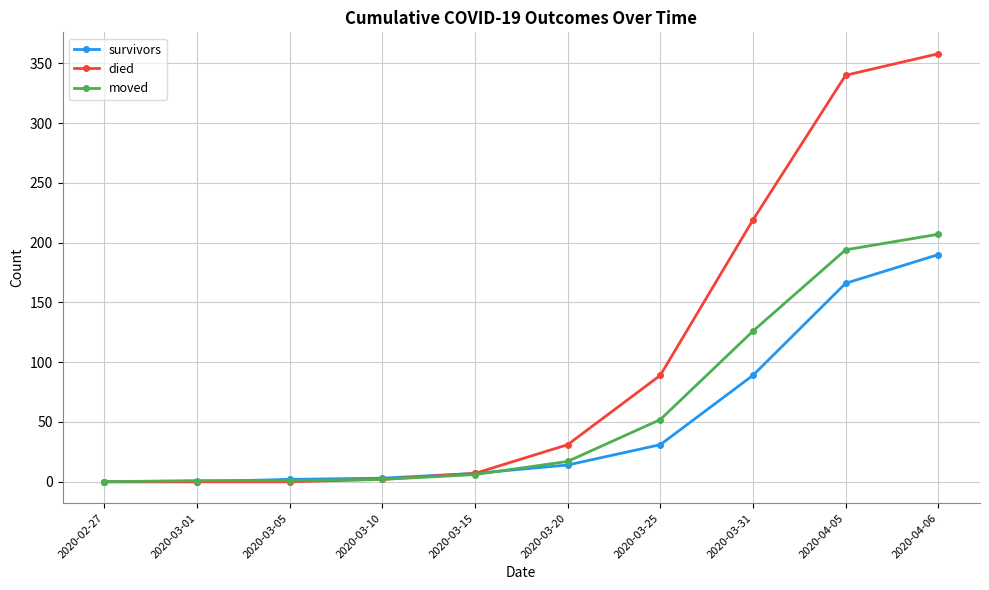

Which series has the largest range (max minus min)?

died